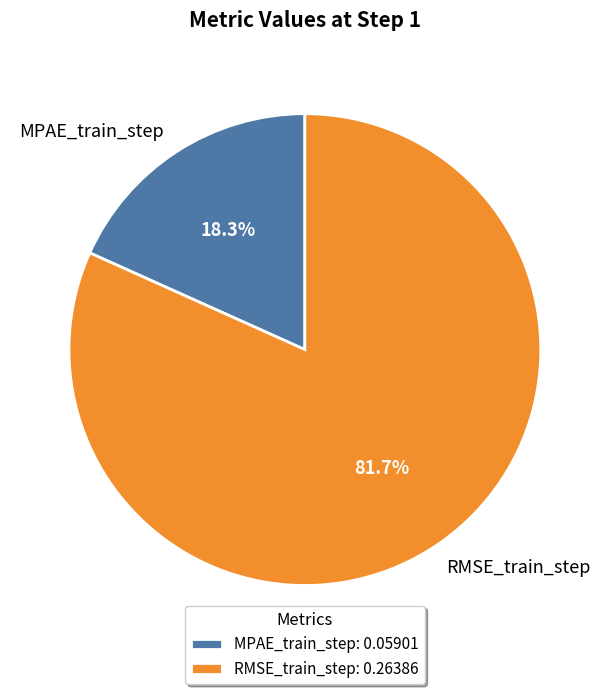

What is the largest slice in the pie chart?

RMSE_train_step